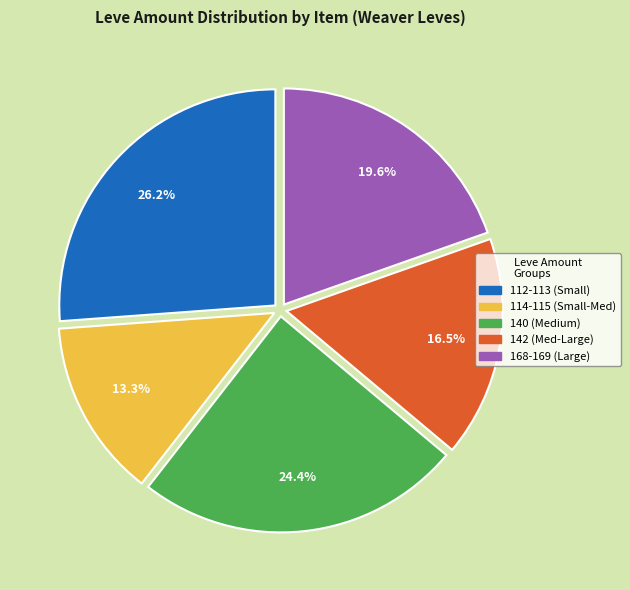

Is there a majority slice in this chart?

No